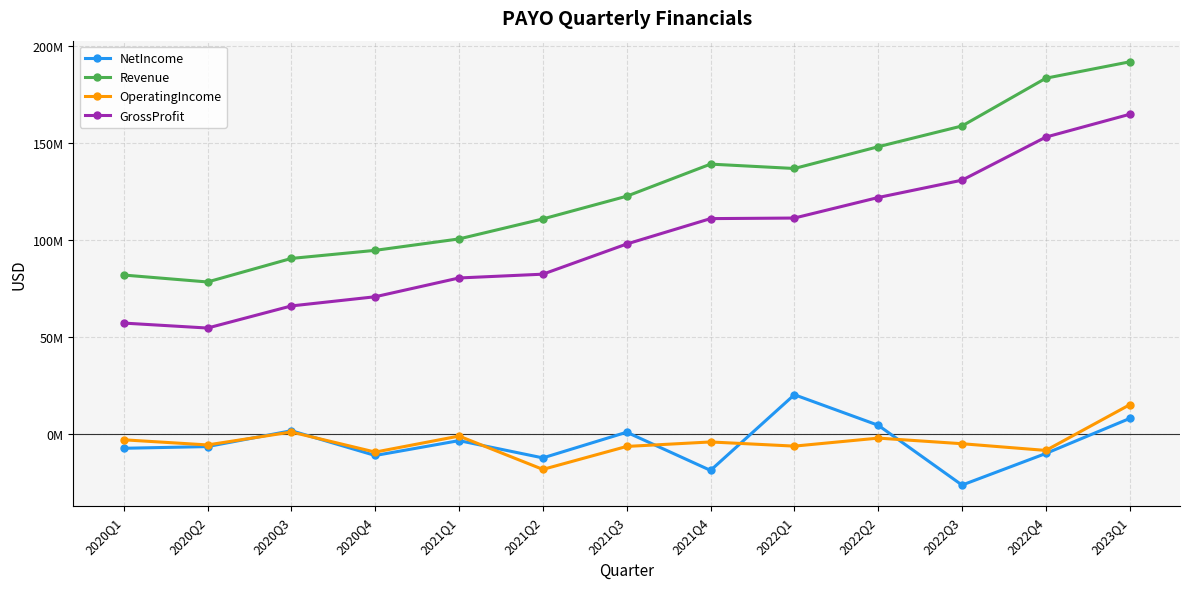

Does the chart have visible grid lines?

Yes